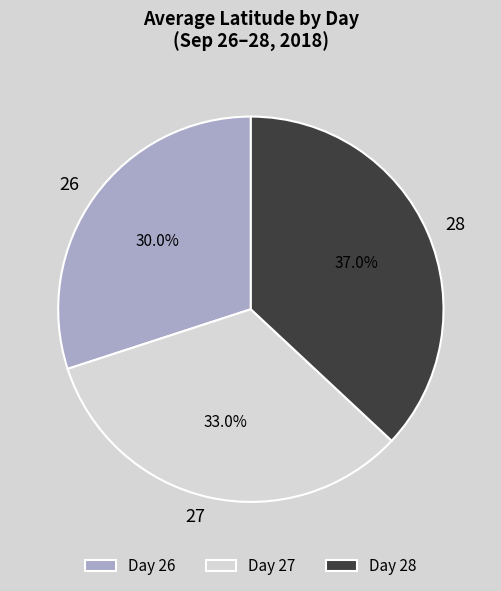

What portion of the pie excludes 26?

70.0%